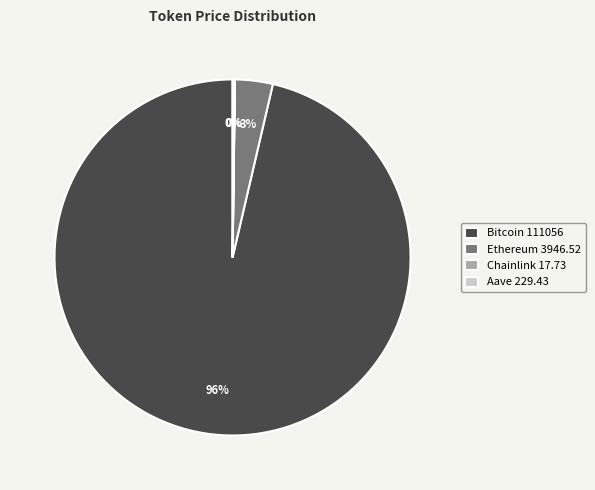

Between Bitcoin 111056 and Ethereum 3946.52, which is larger?

Bitcoin 111056